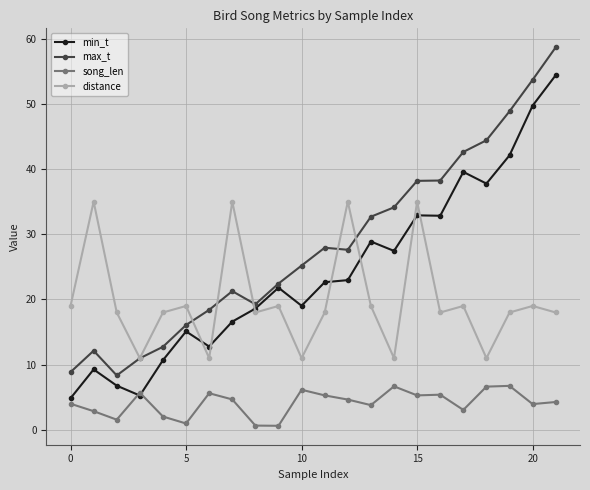

What is the maximum value shown in the chart?

58.7